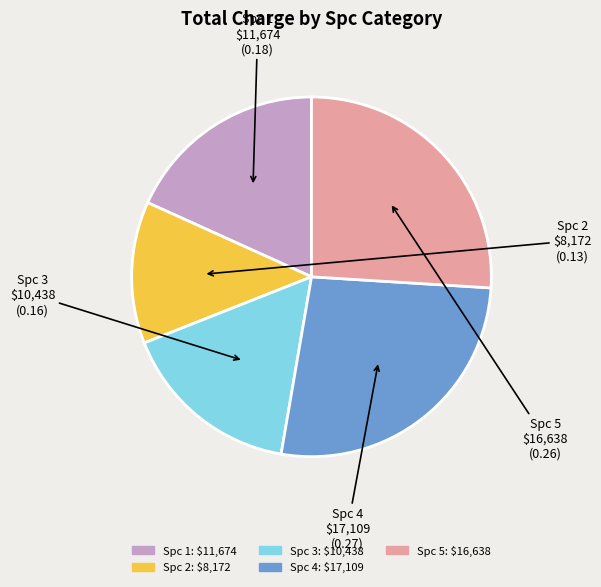

Count the number of slices in the pie.

5